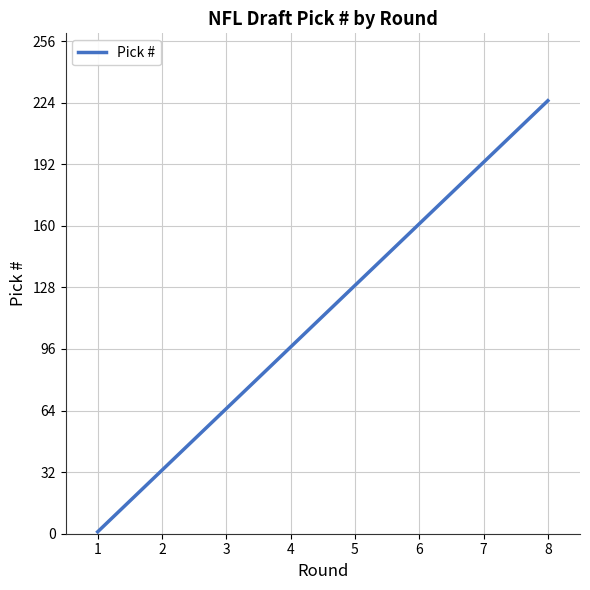

Rank the categories by value from lowest to highest.

1, 2, 3, 4, 5, 6, 7, 8